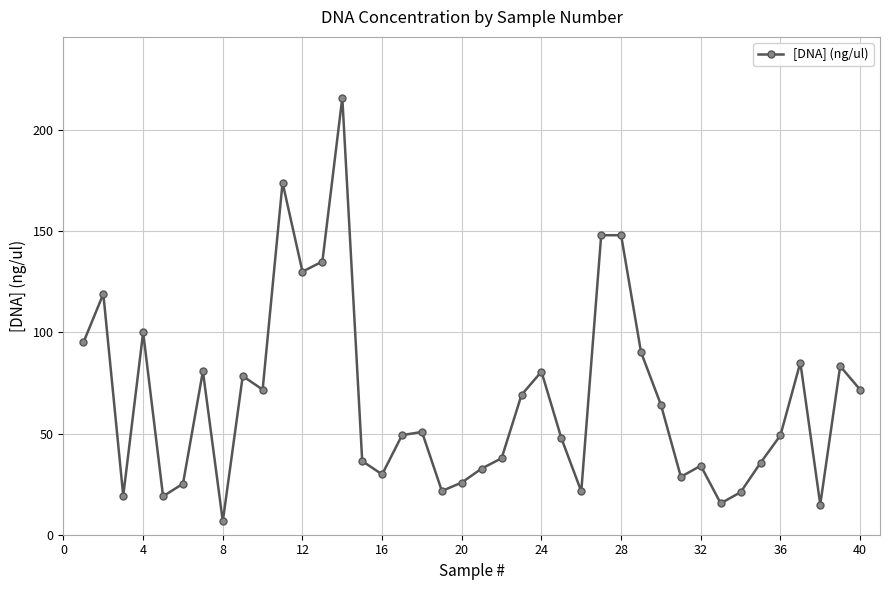

What is the difference between the second highest and second lowest values?

159.1